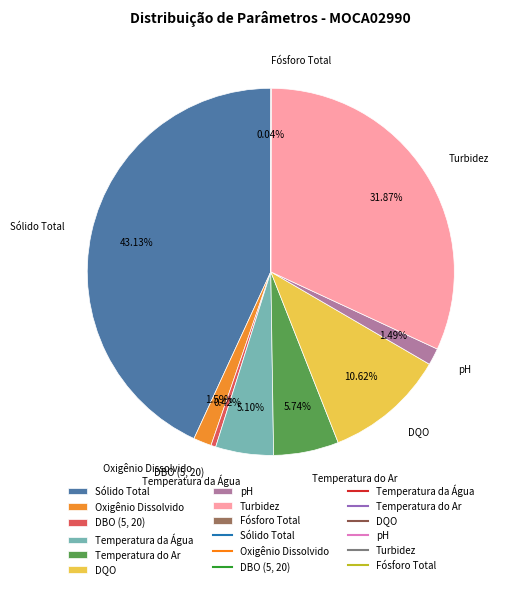

Approximately how many times larger is the value at Sólido Total compared to Oxigênio Dissolvido?

27.1